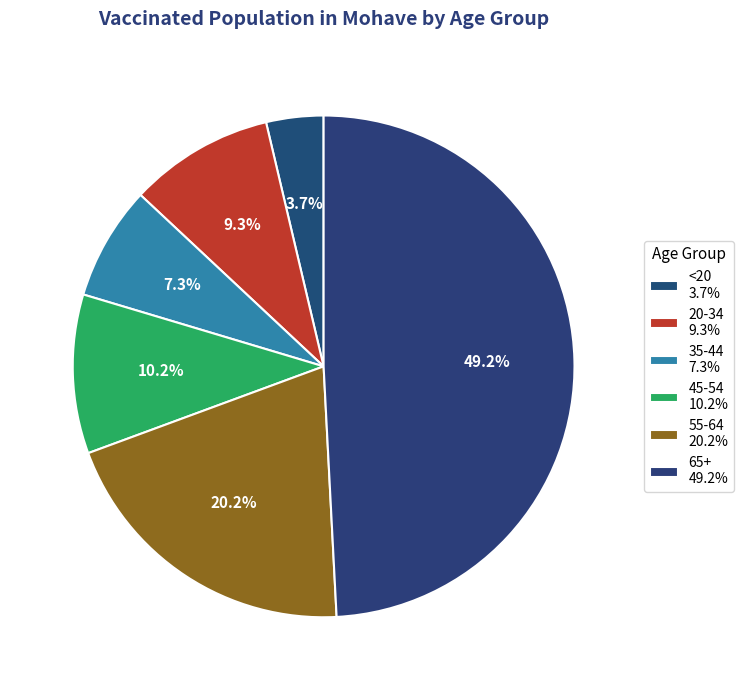

Is there any slice that represents more than half of the pie?

No